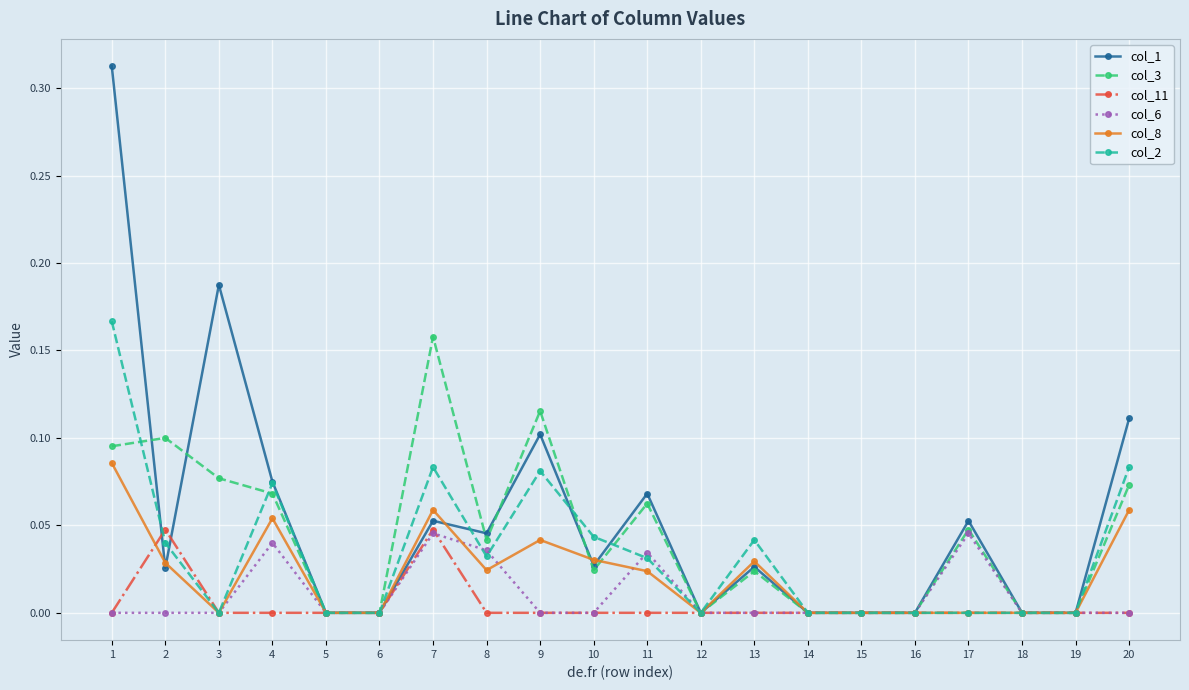

True or false: col_11 has more than 1 points higher than both neighbors.

True